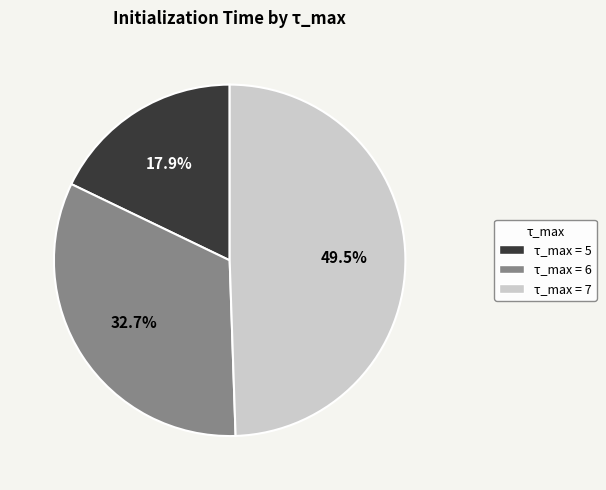

What percentage is the τ_max = 5 slice, to the nearest percent?

18%